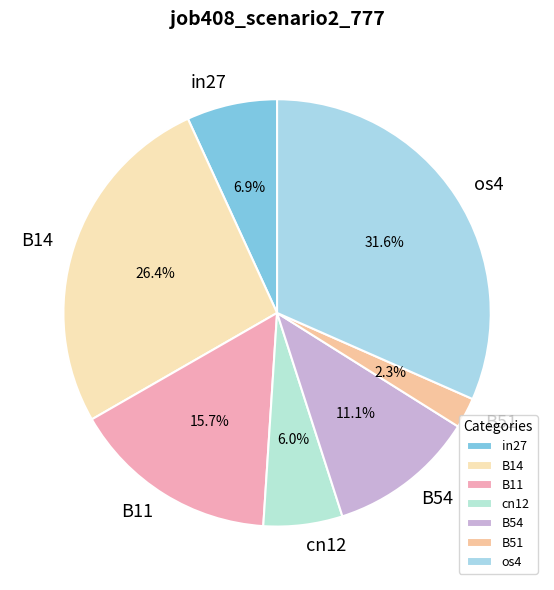

What percentage is NOT represented by B11?

84.3%